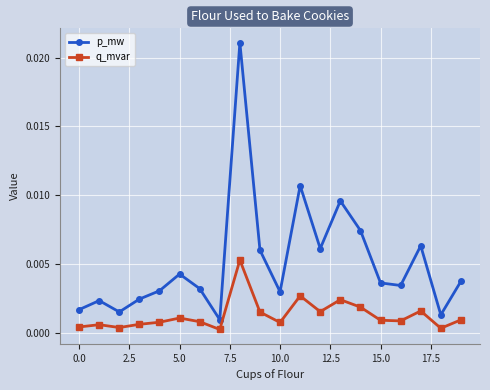

True or false: q_mvar and p_mw intersect in this chart.

False